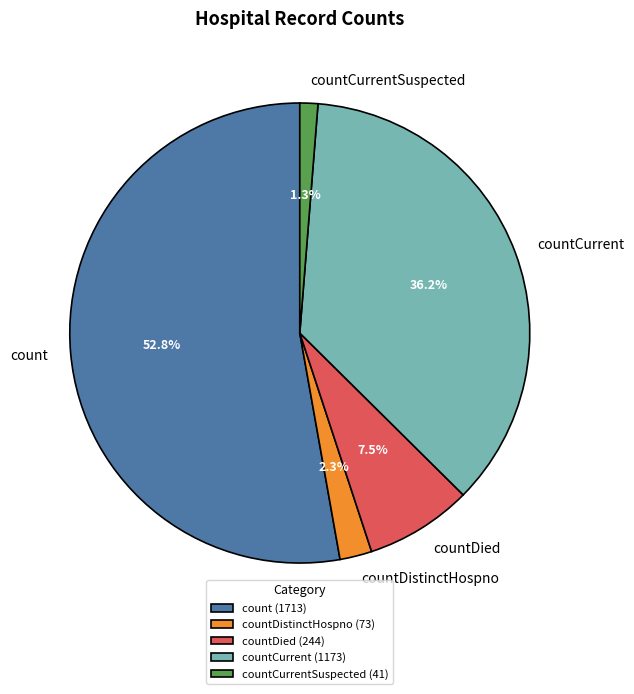

Which slice is the smallest?

countCurrentSuspected